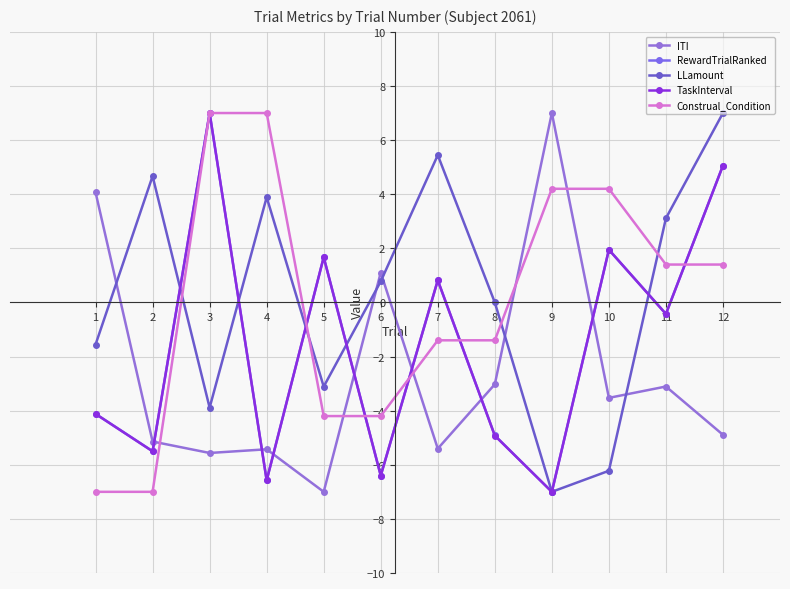

How many values in Construal_Condition are below zero?

6